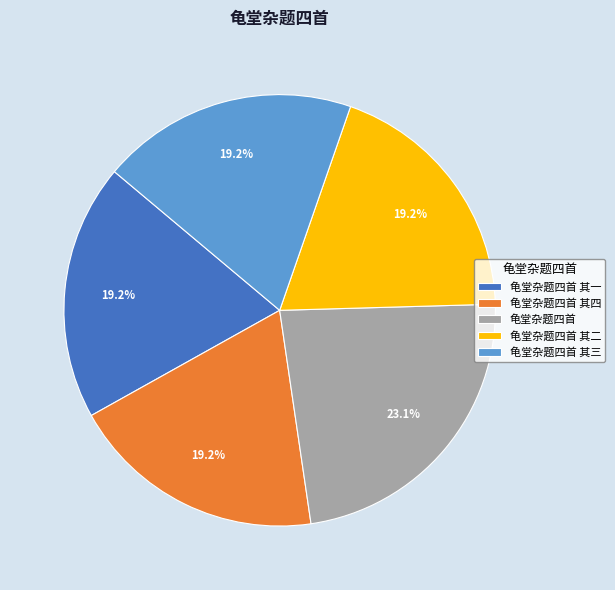

The 龟堂杂题四首 其一 slice represents 19% of the pie. True or false?

True